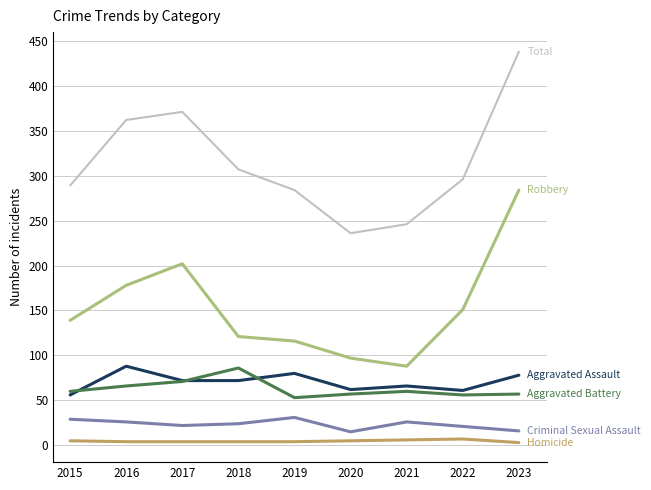

At which category does the chart reach its peak across all series?

2023